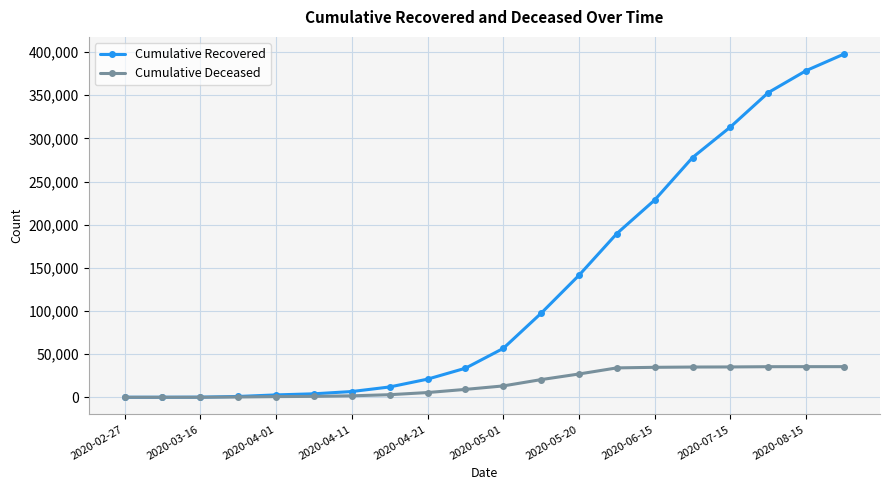

At how many categories does at least one series exceed 201750?

6